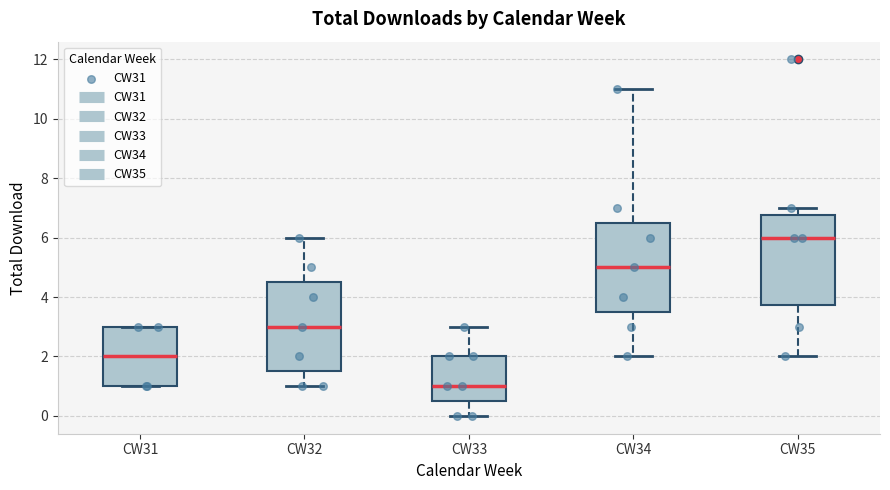

Where is the upper edge of the box for CW35 on the y-axis? The values are not printed on the chart, so give them approximately, as read against the axis.

6.8